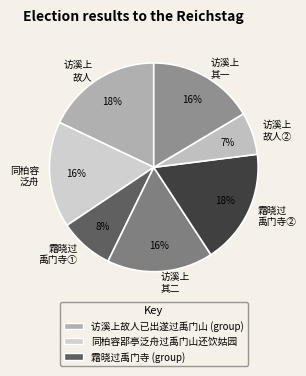

What is the smallest slice in the pie chart?

访溪上故人已出遂过禹门山